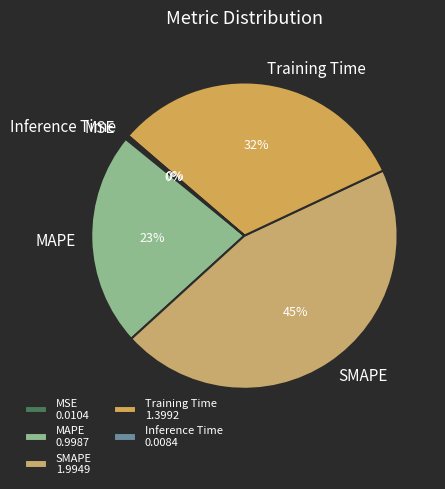

To the nearest percent, what percentage of the pie is Training Time?

32%